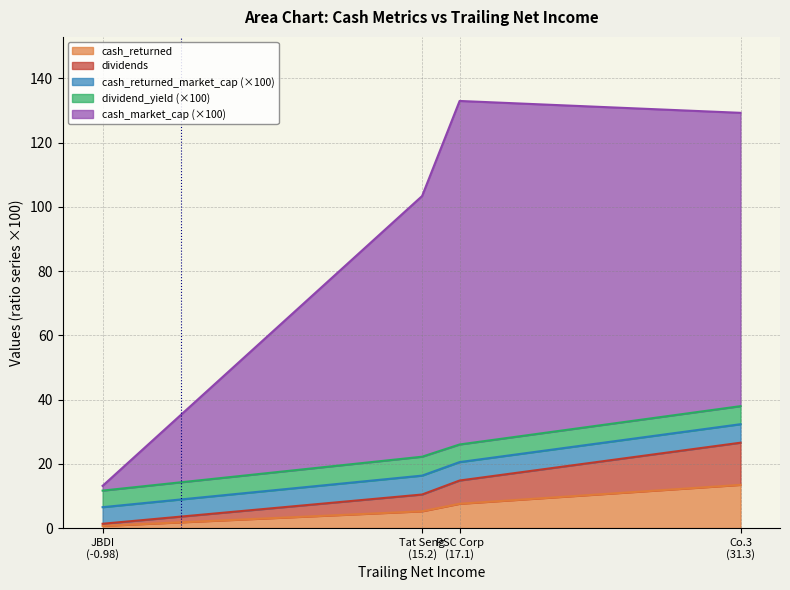

What is the highest value of the cash_returned series?

13.4